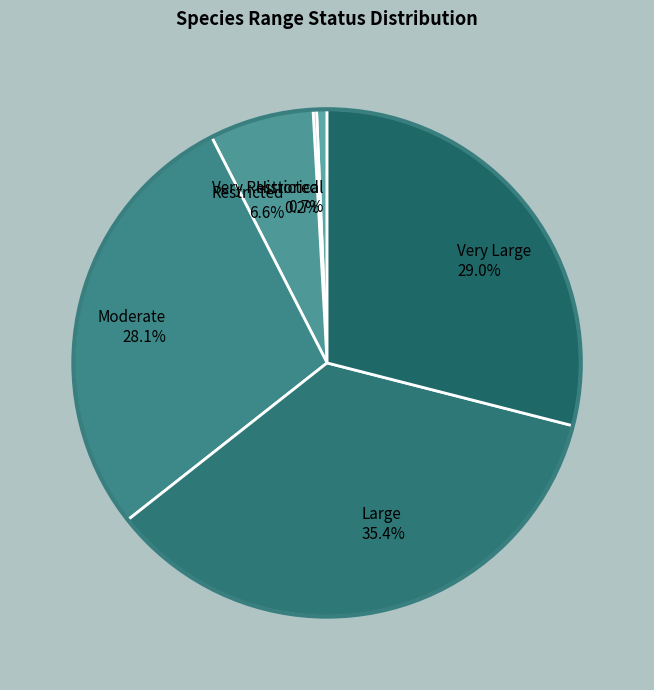

Combined, do Historical 0.7% and Restricted 6.6% account for over 50%?

No